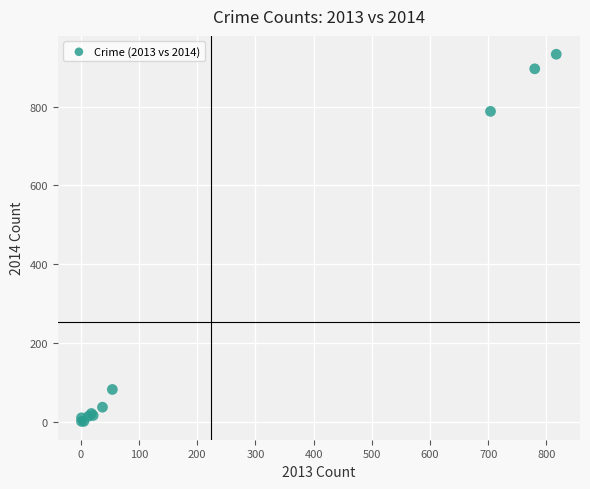

What Y value in the scatter plot is closest to 467?

788